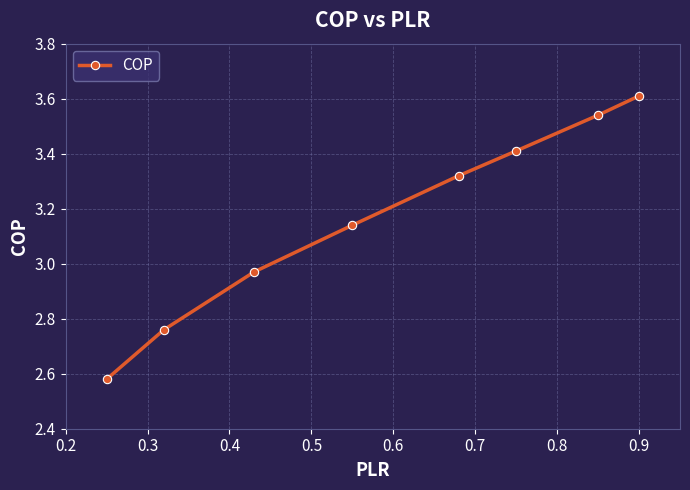

What is the average value?

3.2